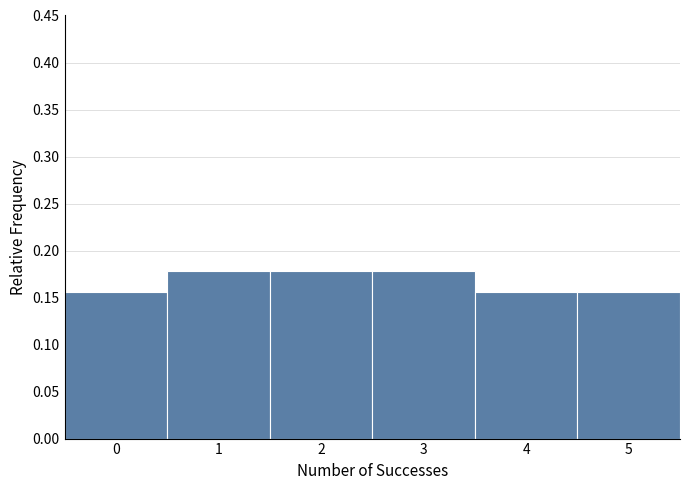

Reading left to right, transcribe this chart: for each bar, give the range it covers on the x-axis and its height. The values are not printed on the chart, so give them approximately, as read against the axis.

-0.5 to 0.5: 0.155
0.5 to 1.5: 0.180
1.5 to 2.5: 0.180
2.5 to 3.5: 0.180
3.5 to 4.5: 0.155
4.5 to 5.5: 0.155